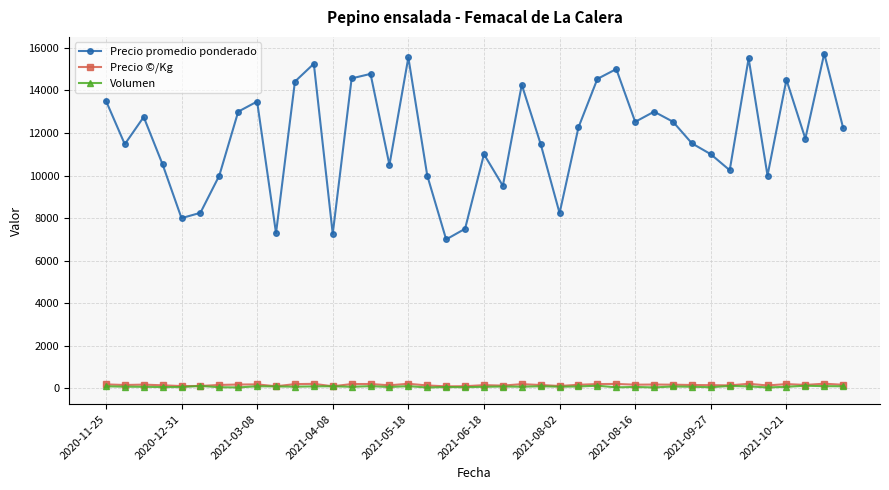

True or false: Precio ©/Kg and Precio promedio ponderado cross at least once.

False